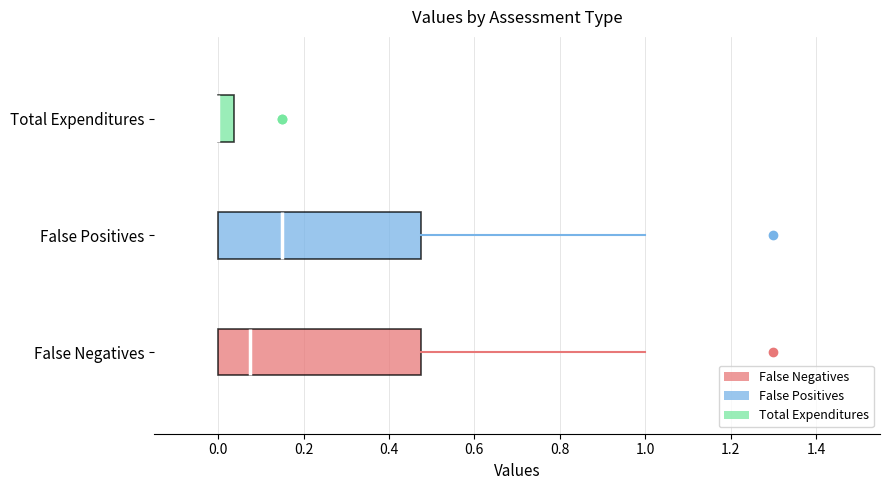

Reading bottom to top, transcribe this box plot: for each box, give where its median line is, the range the box spans, and where its two whiskers end, as read against the x-axis. The values are not printed on the chart, so give them approximately, as read against the axis.

False Negatives: median 0.08, box 0.00 to 0.48, whiskers 0.00 to 1.00
False Positives: median 0.16, box 0.00 to 0.48, whiskers 0.00 to 1.00
Total Expenditures: median 0.00 (drawn on the box's left edge), box 0.00 to 0.04, whiskers 0.00 to 0.04